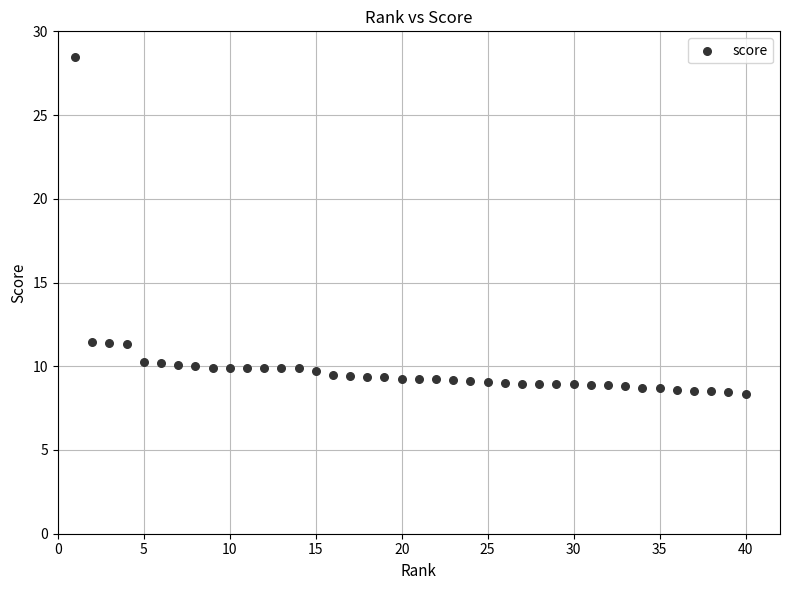

What is the range of X values (max minus min)?

39.0